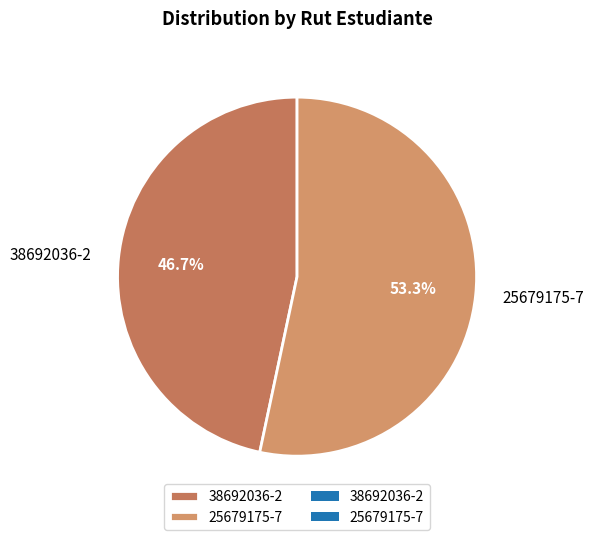

Rank the categories by value from lowest to highest.

38692036-2, 25679175-7